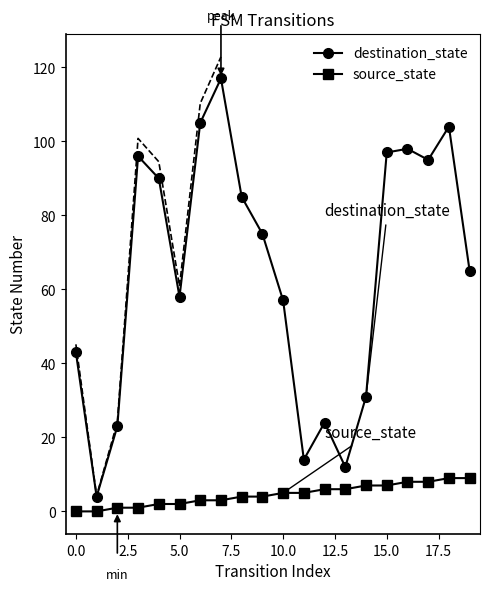

Reading left to right, what are all the values shown in this chart?

destination_state: 43	4	23	96	90	58	105	117	85	75	57	14	24	12	31	97	98	95	104	65
source_state: 0	0	1	1	2	2	3	3	4	4	5	5	6	6	7	7	8	8	9	9